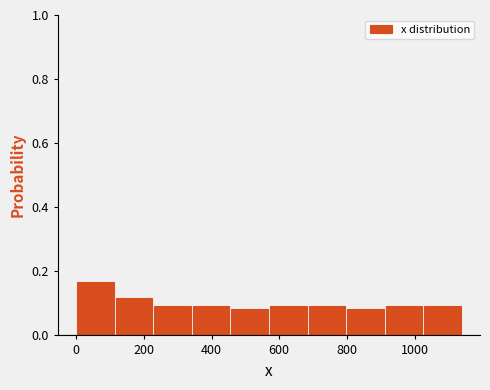

Which range on the x-axis has the tallest bar?

0 to 120